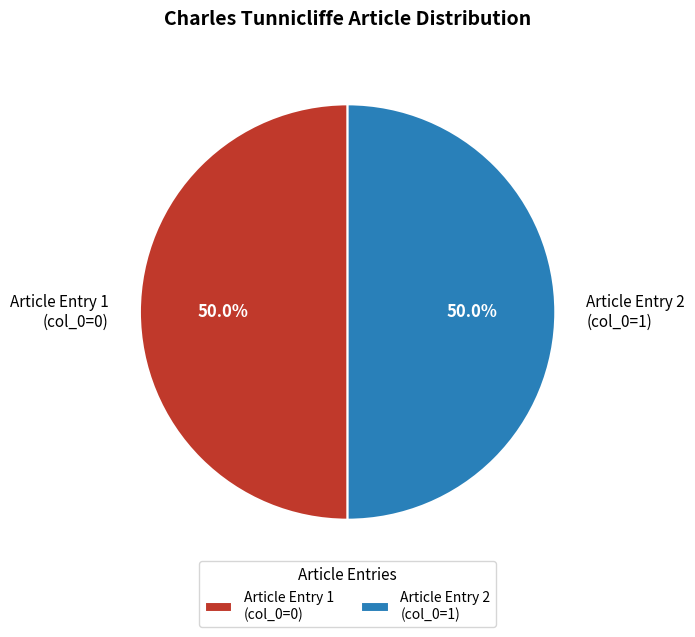

What portion of the pie excludes Article Entry 2 (col_0=1)?

50.0%